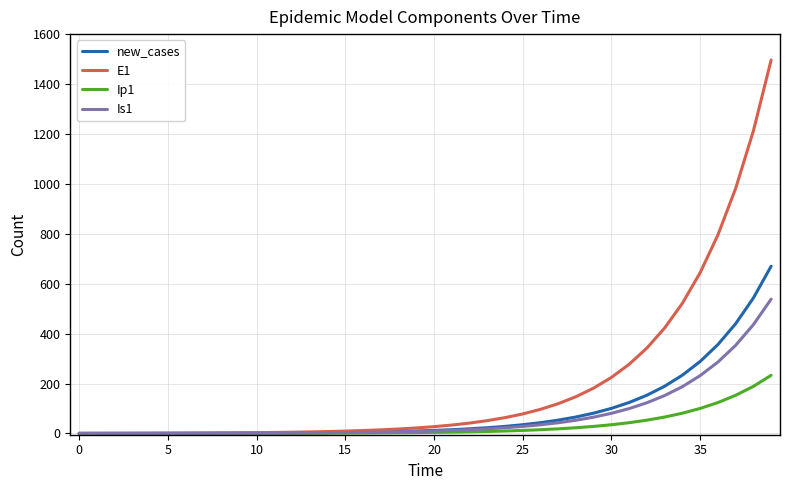

List the series in order of their peak value, lowest first.

Ip1, Is1, new_cases, E1